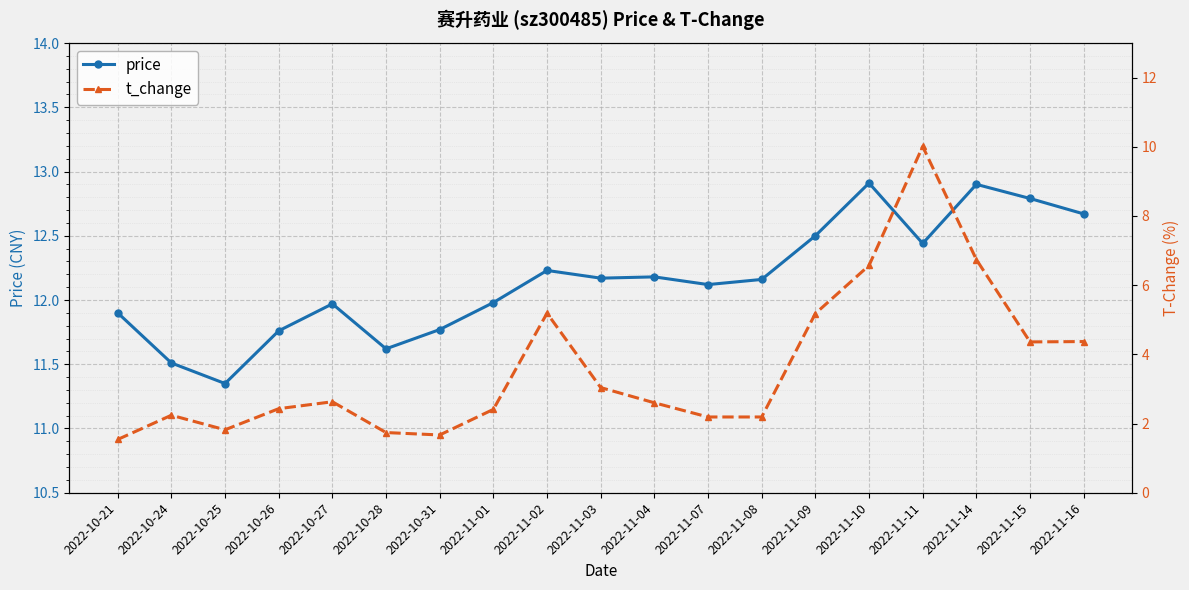

What is the label of the 10th point from the right?

2022-11-03